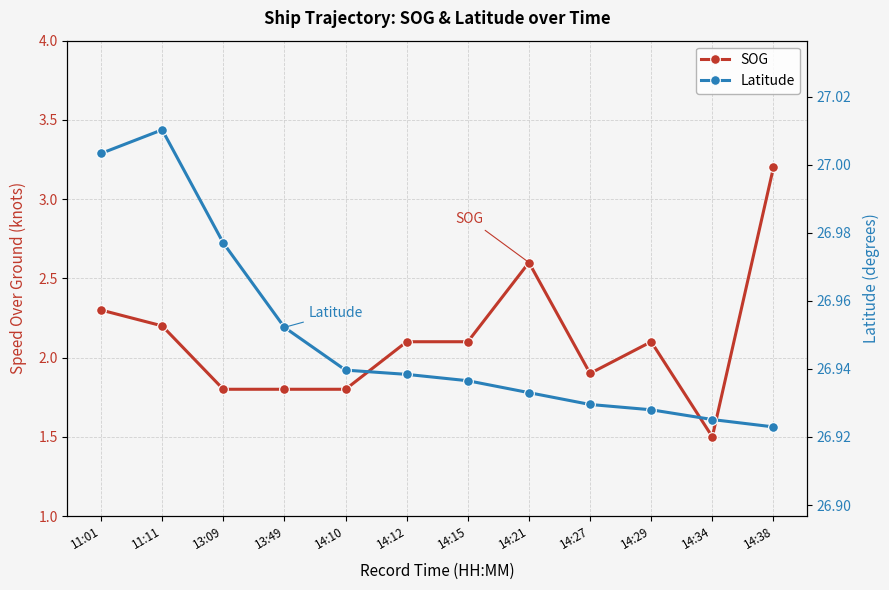

What is the difference between the maximum and minimum values in the SOG series?

1.7